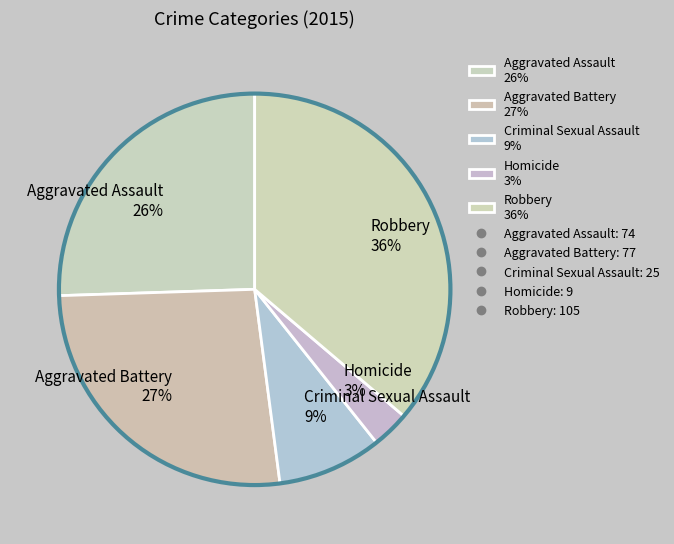

To the nearest percent, what is the average slice percentage?

20%